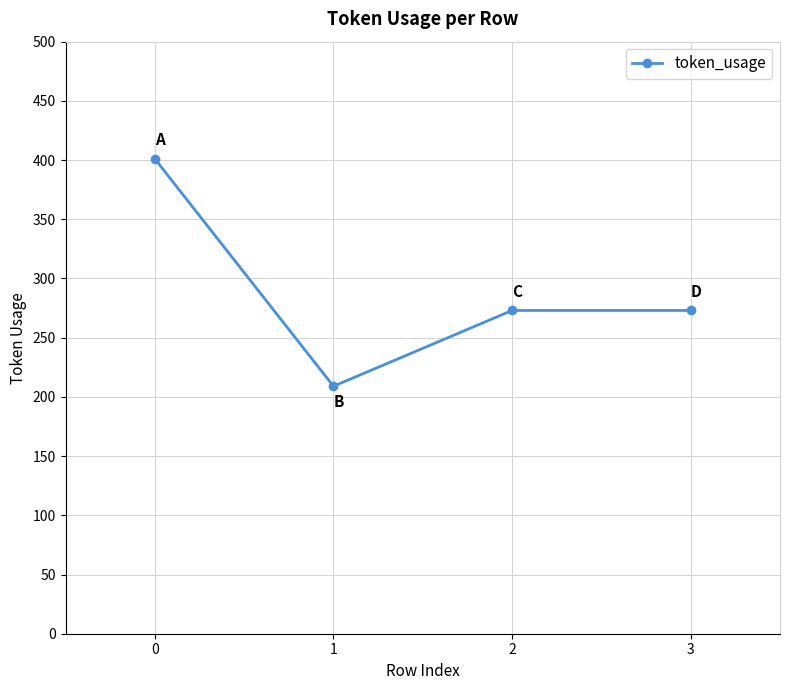

What is the maximum value shown in the chart?

401